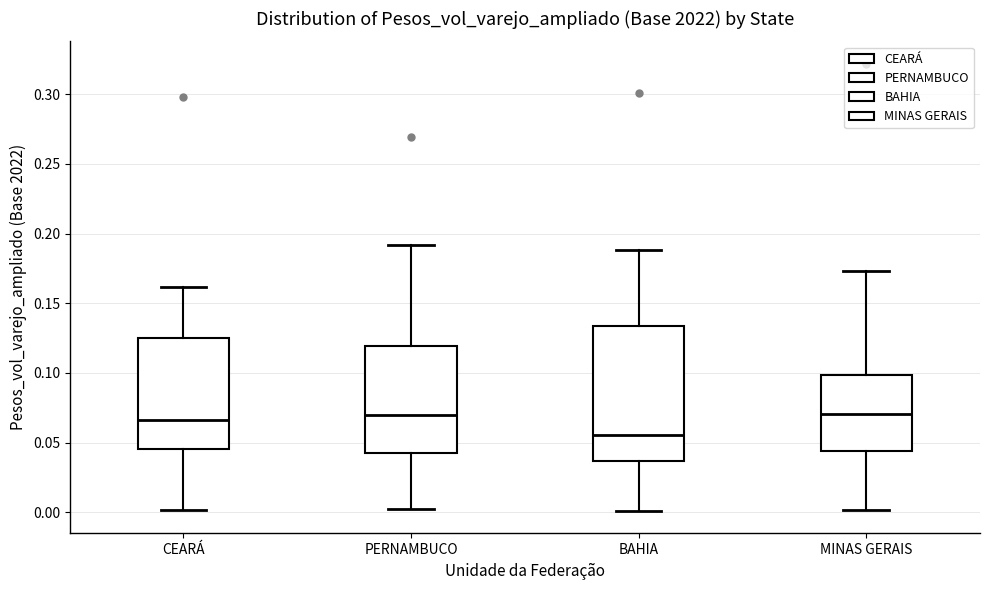

Where does the lower whisker of the box for PERNAMBUCO end on the y-axis? The values are not printed on the chart, so give them approximately, as read against the axis.

0.000